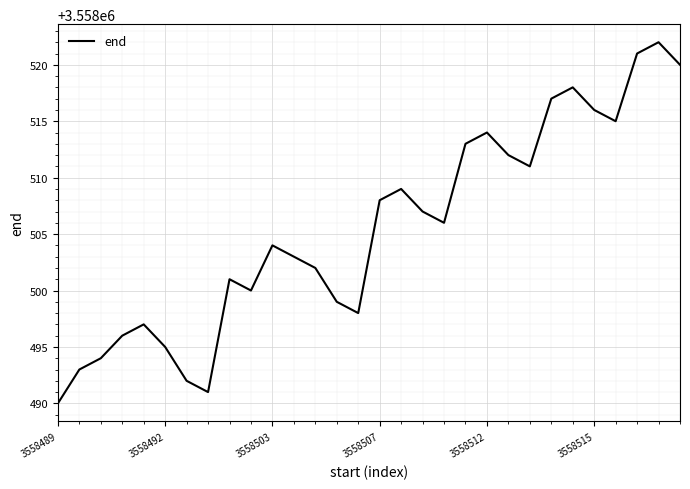

What is the minimum value shown in the chart?

3558490